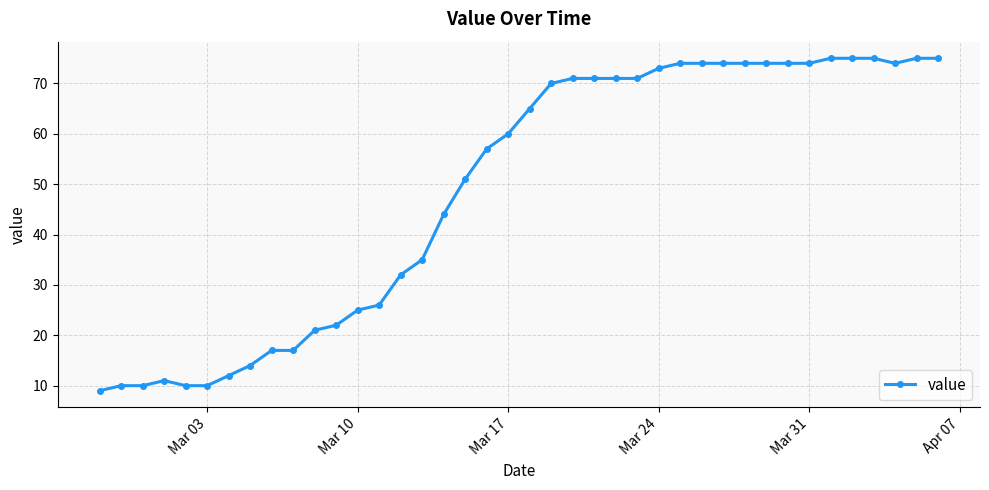

What is the value of the 1st point from the left?

9